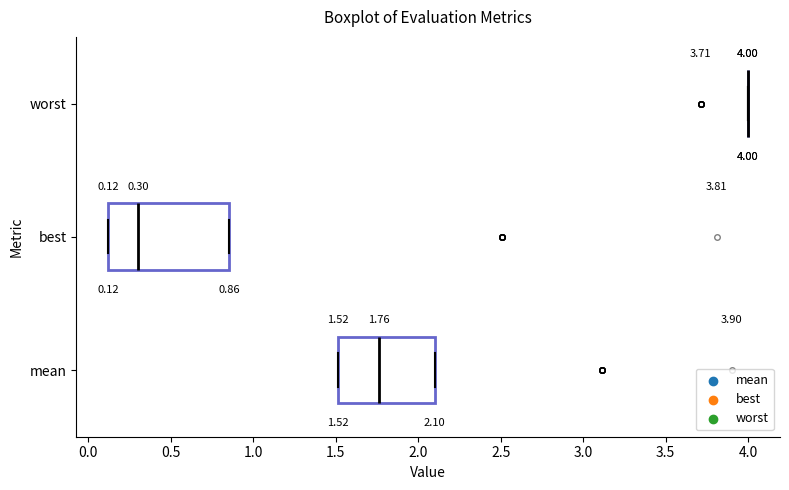

Which box is the widest, from its left edge to its right edge?

best